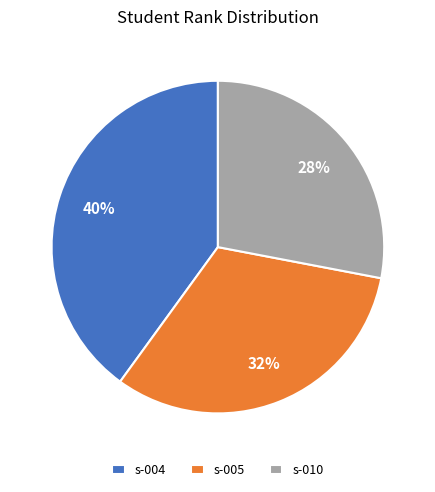

Combined, do s-010 and s-005 account for over 50%?

Yes